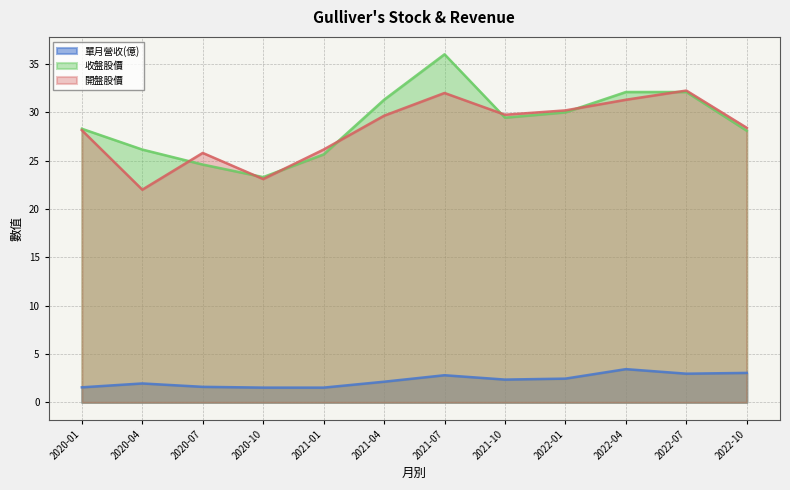

Where do 收盤股價 and 開盤股價 first cross each other?

2020-04 and 2020-07